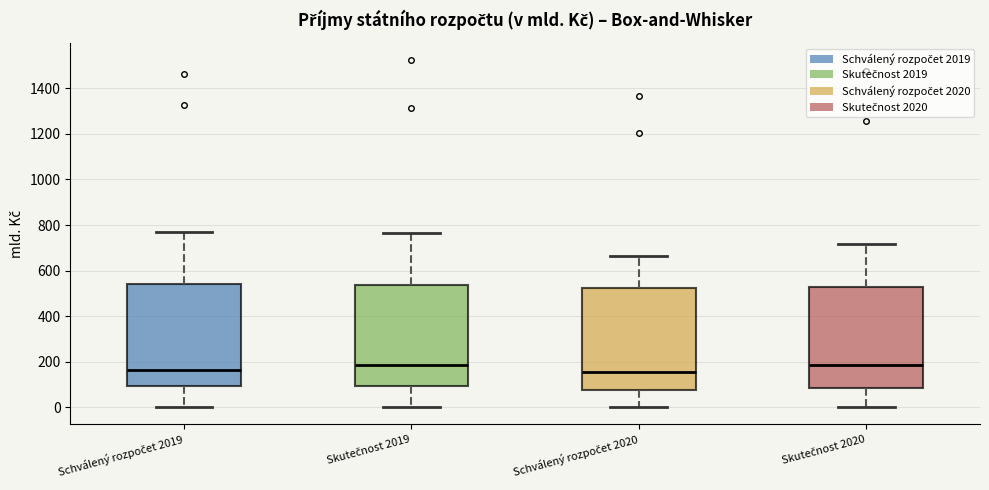

Reading left to right, read every box against the y-axis: the position of its median line, the range the box covers, and the ends of its whiskers. The values are not printed on the chart, so give them approximately, as read against the axis.

Schválený rozpočet 2019: median 160, box 100 to 540, whiskers 0 to 760
Skutečnost 2019: median 180, box 100 to 540, whiskers 0 to 760
Schválený rozpočet 2020: median 160, box 80 to 520, whiskers 0 to 660
Skutečnost 2020: median 180, box 80 to 520, whiskers 0 to 720